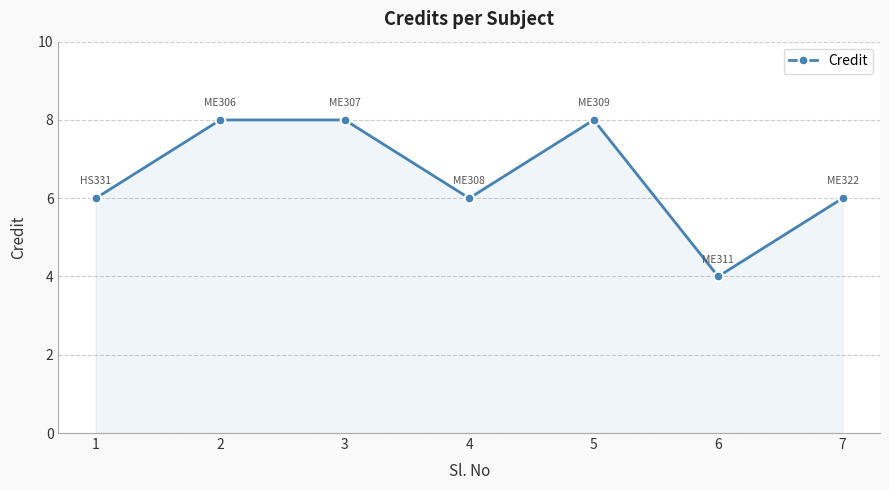

At which category does the data reach its first local valley?

4